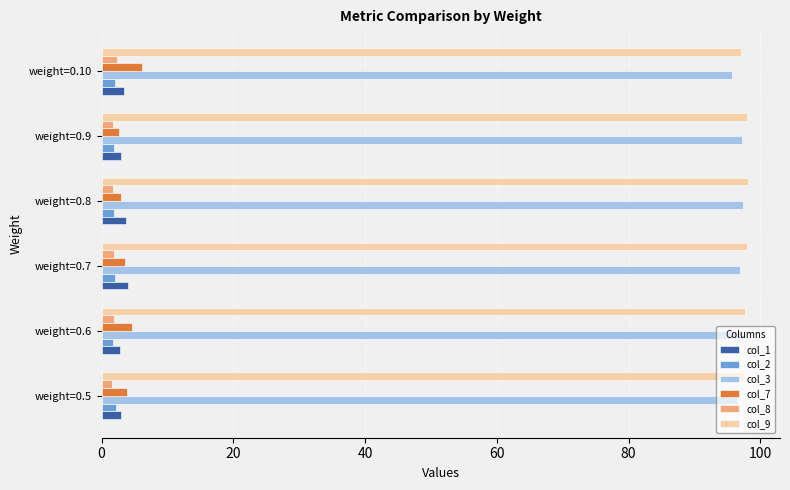

At which label does col_7 reach its peak?

weight=0.10